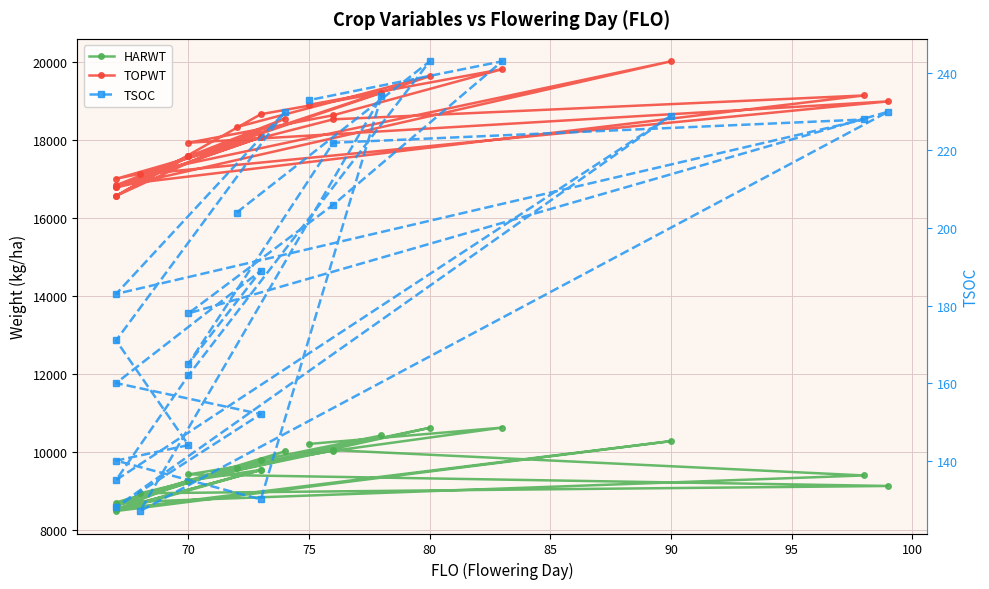

At 70, list the series in order from largest to smallest.

TOPWT, HARWT, TSOC